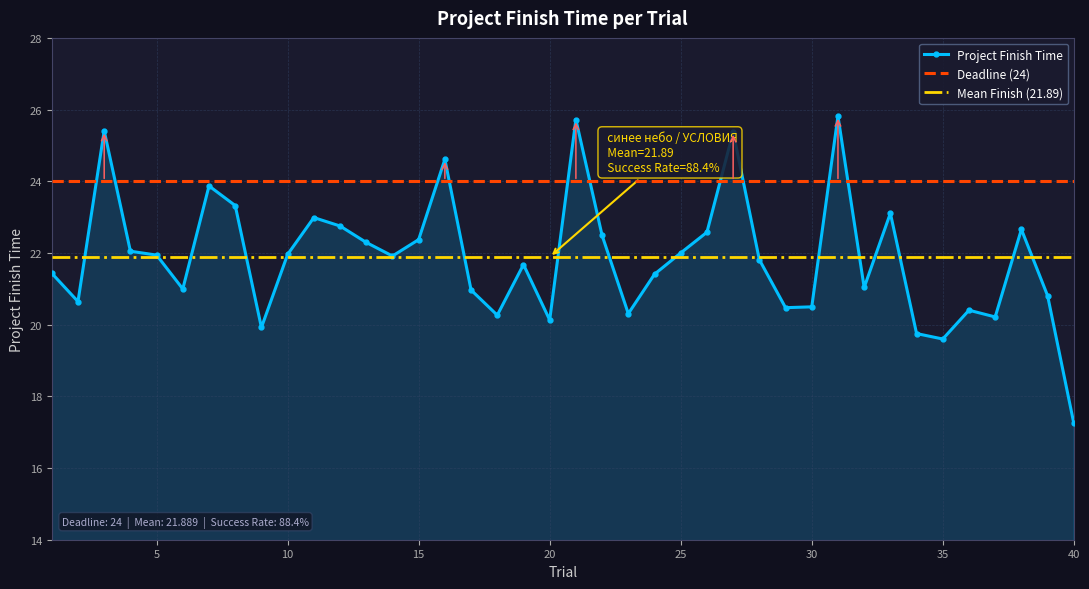

True or false: the data shows 25.4 at 3.

True